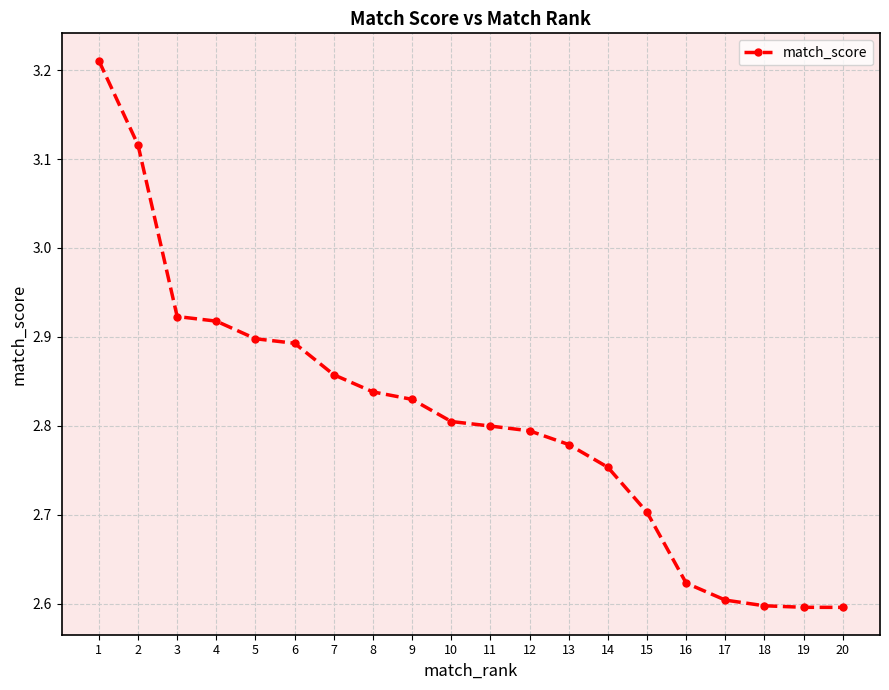

What is the change in value from 9 to 14?

-0.1